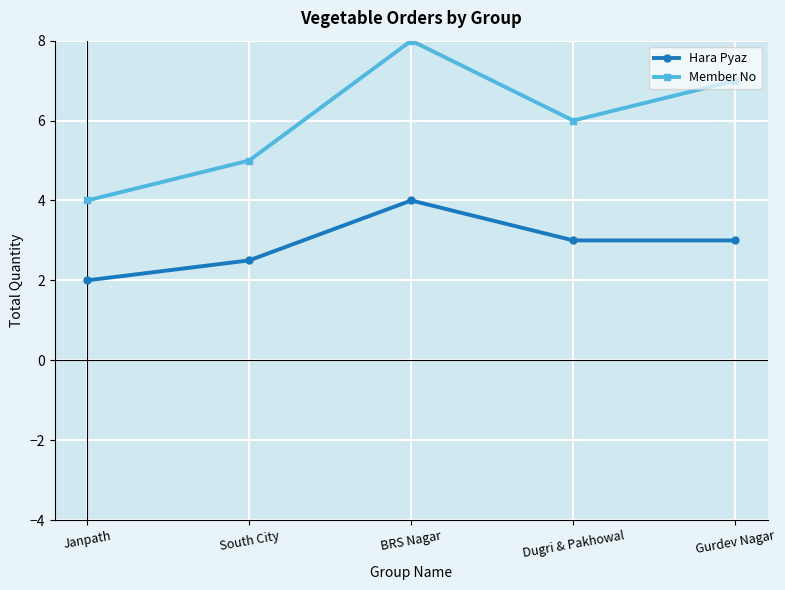

The Member No series shows 5.8 at Janpath. True or false?

False